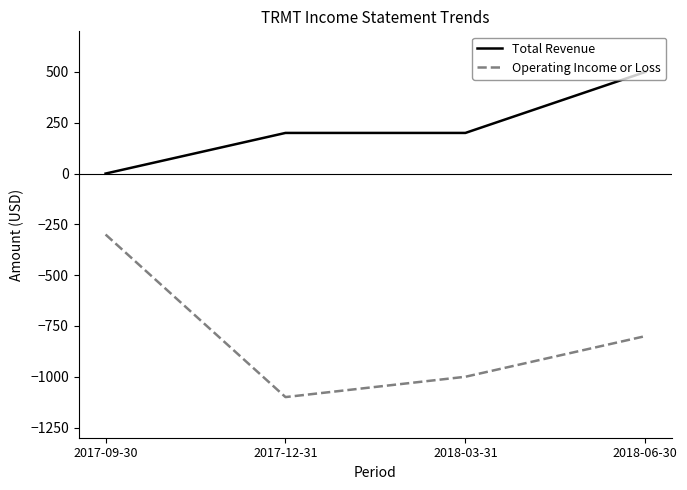

Reading left to right, transcribe all the data shown in this chart.

Total Revenue: 2017-09-30=0	2017-12-31=200	2018-03-31=200	2018-06-30=500
Operating Income or Loss: 2017-09-30=-300	2017-12-31=-1100	2018-03-31=-1000	2018-06-30=-800